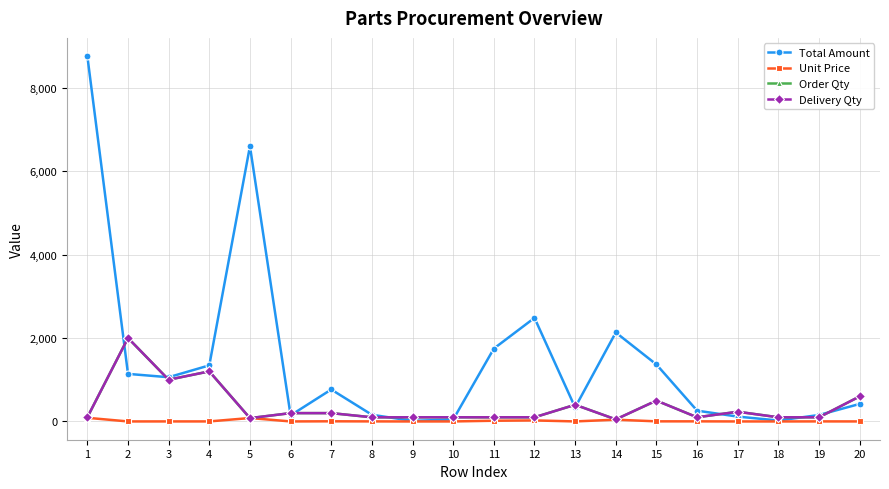

Is this an area chart (filled region under the line)?

No